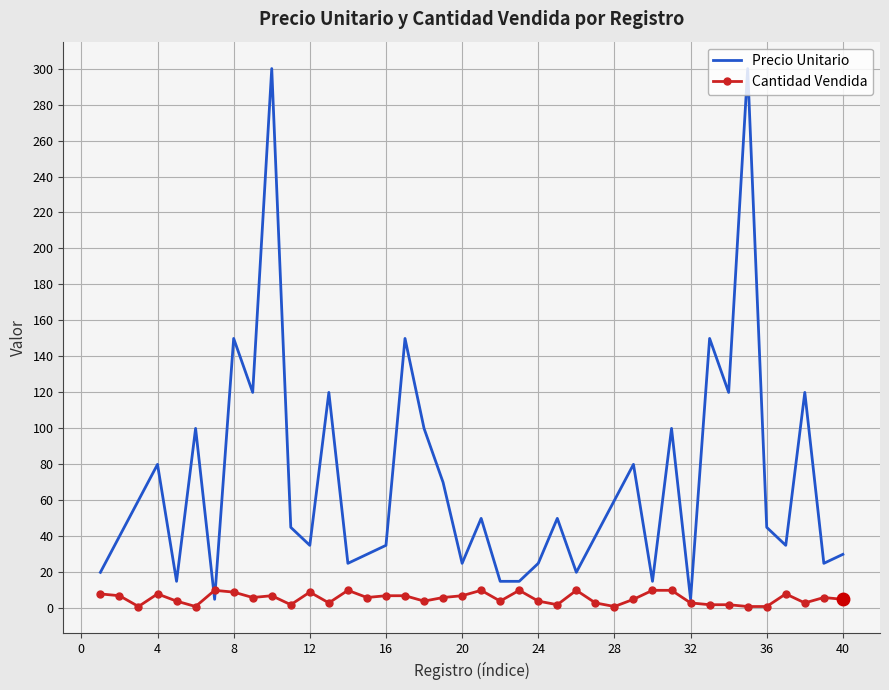

What is the greatest value displayed?

300